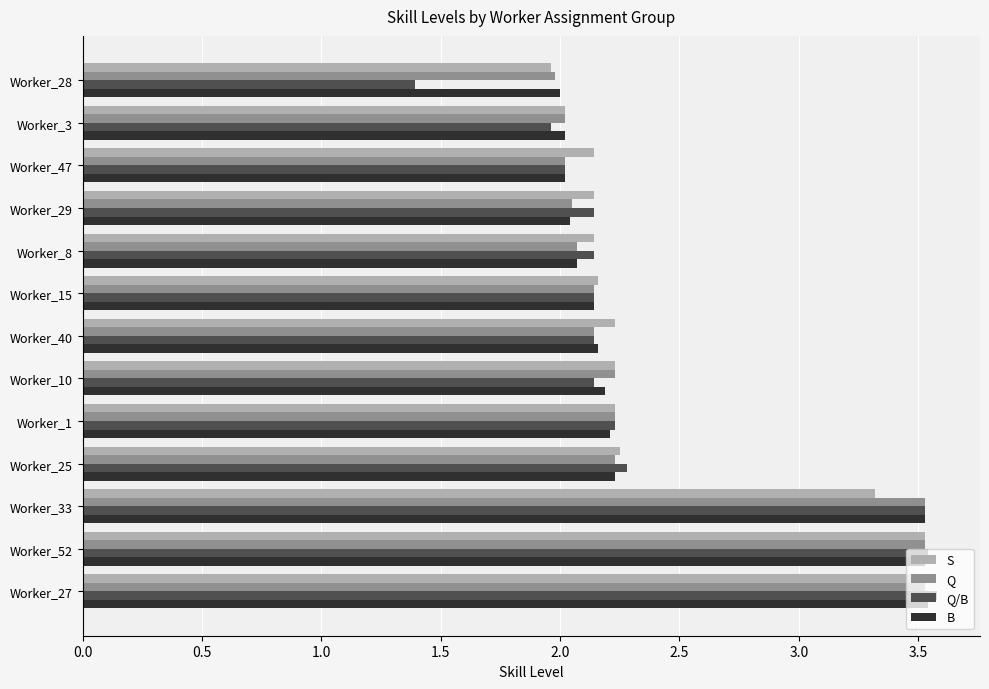

Which series has the widest spread of values?

Q/B